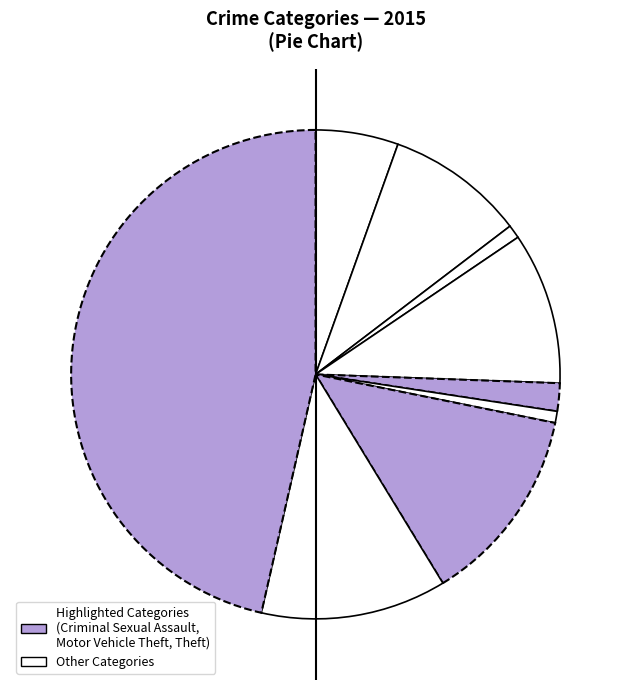

Rank the categories by value from lowest to highest.

Homicide, Arson, Criminal Sexual Assault, Aggravated Assault, Aggravated Battery, Burglary, Robbery, Motor Vehicle Theft, Theft